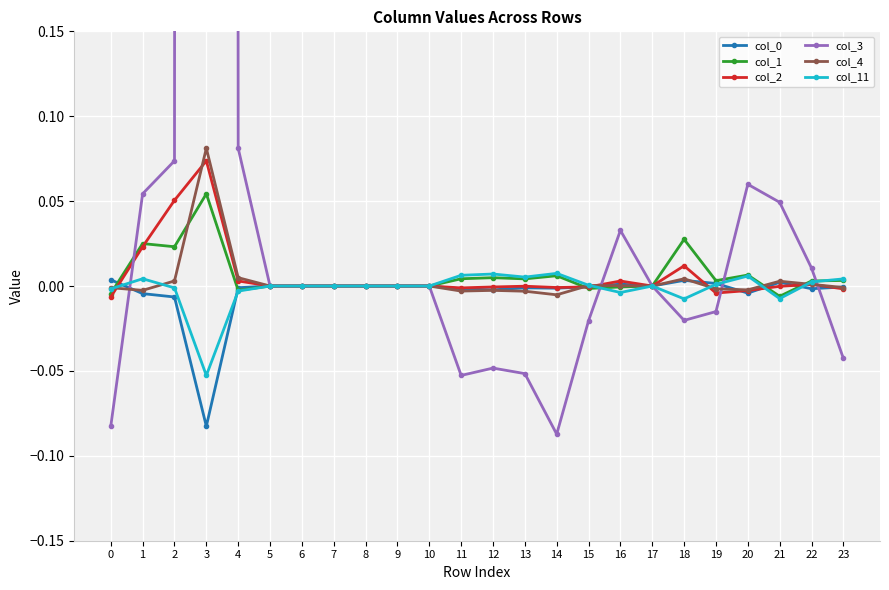

Reading left to right, extract all data points from this chart.

col_0: 0=0.0	1=-0.0	2=-0.0	3=-0.1	4=-0.0	5=0.0	6=0.0	7=0.0	8=0.0	9=0.0	10=0.0	11=-0.0	12=-0.0	13=-0.0	14=-0.0	15=-0.0	16=0.0	17=0.0	18=0.0	19=0.0	20=-0.0	21=0.0	22=-0.0	23=-0.0
col_1: 0=-0.0	1=0.0	2=0.0	3=0.1	4=-0.0	5=0.0	6=0.0	7=0.0	8=0.0	9=0.0	10=0.0	11=0.0	12=0.0	13=0.0	14=0.0	15=-0.0	16=-0.0	17=0.0	18=0.0	19=0.0	20=0.0	21=-0.0	22=0.0	23=0.0
col_2: 0=-0.0	1=0.0	2=0.1	3=0.1	4=0.0	5=0.0	6=0.0	7=0.0	8=0.0	9=0.0	10=0.0	11=-0.0	12=-0.0	13=-0.0	14=-0.0	15=-0.0	16=0.0	17=0.0	18=0.0	19=-0.0	20=-0.0	21=-0.0	22=0.0	23=-0.0
col_3: 0=-0.1	1=0.1	2=0.1	3=24.2	4=0.1	5=0.0	6=0.0	7=0.0	8=0.0	9=0.0	10=0.0	11=-0.1	12=-0.0	13=-0.1	14=-0.1	15=-0.0	16=0.0	17=0.0	18=-0.0	19=-0.0	20=0.1	21=0.0	22=0.0	23=-0.0
col_4: 0=-0.0	1=-0.0	2=0.0	3=0.1	4=0.0	5=0.0	6=0.0	7=0.0	8=0.0	9=0.0	10=0.0	11=-0.0	12=-0.0	13=-0.0	14=-0.0	15=0.0	16=0.0	17=0.0	18=0.0	19=-0.0	20=-0.0	21=0.0	22=0.0	23=-0.0
col_11: 0=-0.0	1=0.0	2=-0.0	3=-0.1	4=-0.0	5=0.0	6=0.0	7=0.0	8=0.0	9=0.0	10=0.0	11=0.0	12=0.0	13=0.0	14=0.0	15=0.0	16=-0.0	17=0.0	18=-0.0	19=0.0	20=0.0	21=-0.0	22=0.0	23=0.0